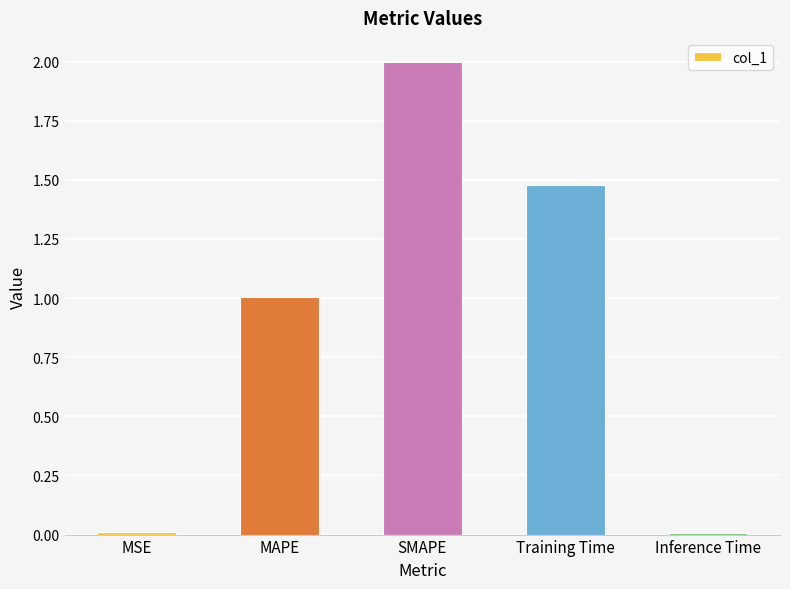

What position from the right is MAPE?

4